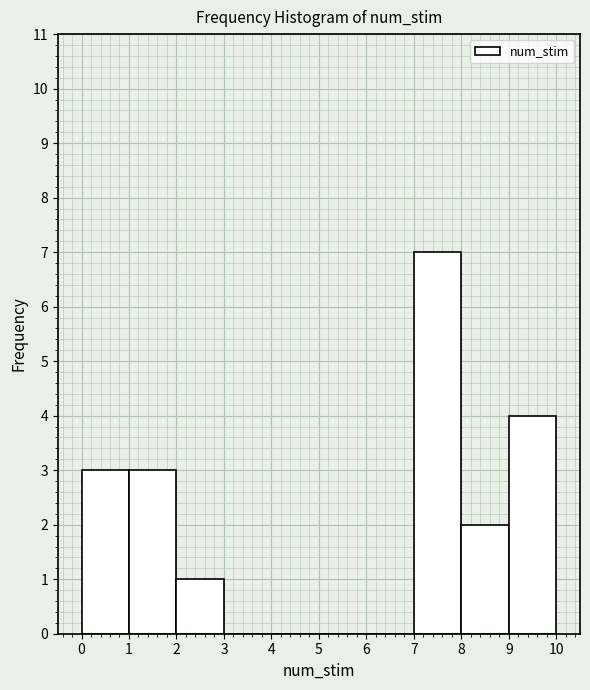

Reading left to right, list every bar in this chart as the range it spans on the x-axis followed by its height. The values are not printed on the chart, so give them approximately, as read against the axis.

0 to 1: 3
1 to 2: 3
2 to 3: 1
3 to 4: 0
4 to 5: 0
5 to 6: 0
6 to 7: 0
7 to 8: 7
8 to 9: 2
9 to 10: 4